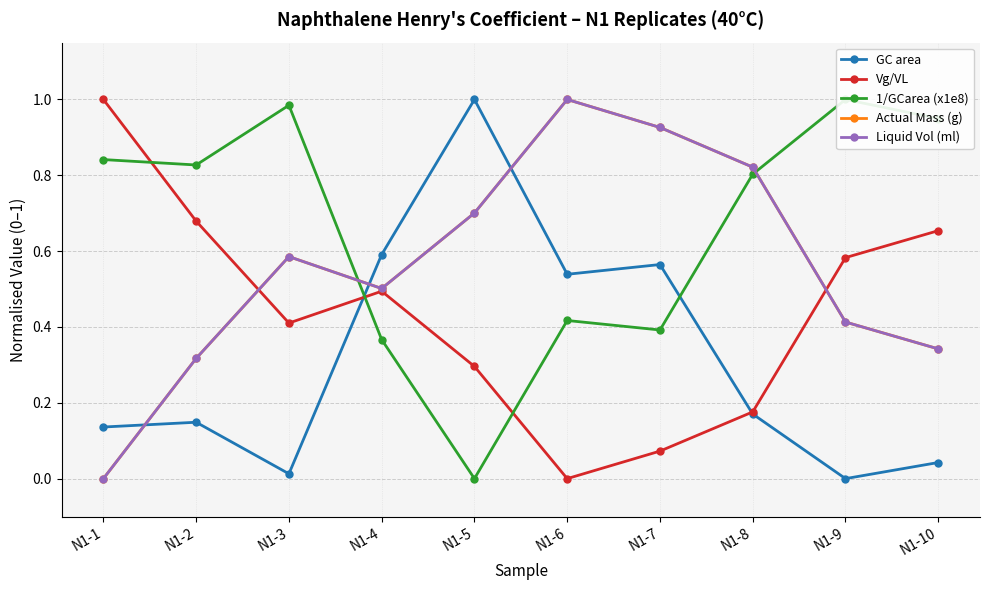

List the labels in order of GC area value, smallest first.

N1-9, N1-3, N1-10, N1-1, N1-2, N1-8, N1-6, N1-7, N1-4, N1-5